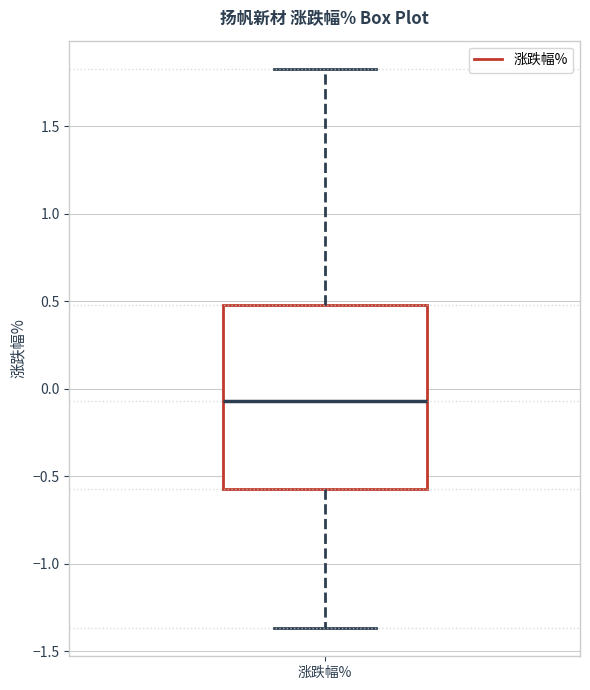

Transcribe this box plot: give where the median line is, the range the box spans, and where the two whiskers end, as read against the y-axis. The values are not printed on the chart, so give them approximately, as read against the axis.

median -0.05, box -0.55 to 0.50, whiskers -1.35 to 1.85